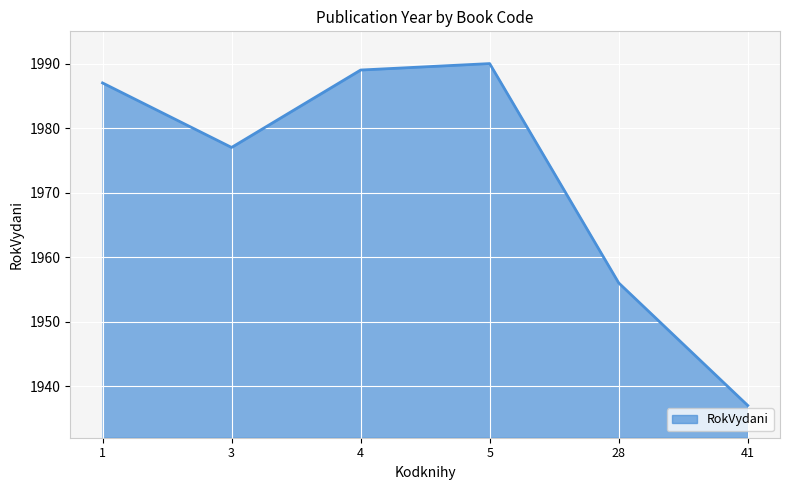

What is the sum of the values at 28 and 4?

3945